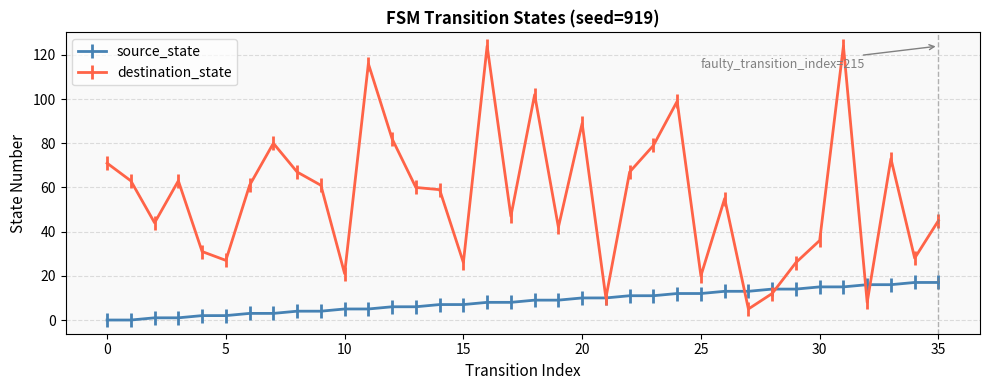

Which series has the largest total across all categories?

destination_state